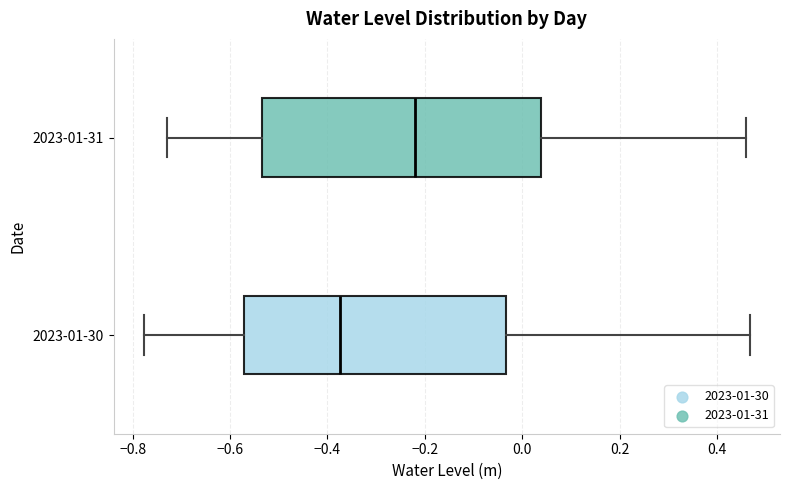

Reading bottom to top, transcribe this box plot: for each box, give where its median line is, the range the box spans, and where its two whiskers end, as read against the x-axis. The values are not printed on the chart, so give them approximately, as read against the axis.

2023-01-30: median -0.38, box -0.58 to -0.04, whiskers -0.78 to 0.46
2023-01-31: median -0.22, box -0.54 to 0.04, whiskers -0.72 to 0.46